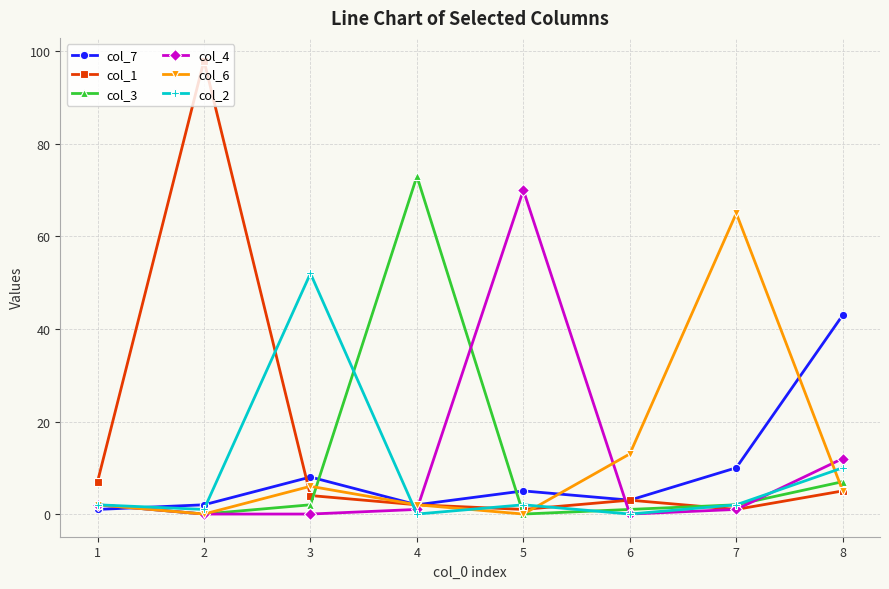

The value of col_4 at 2 is 0. True or false?

True